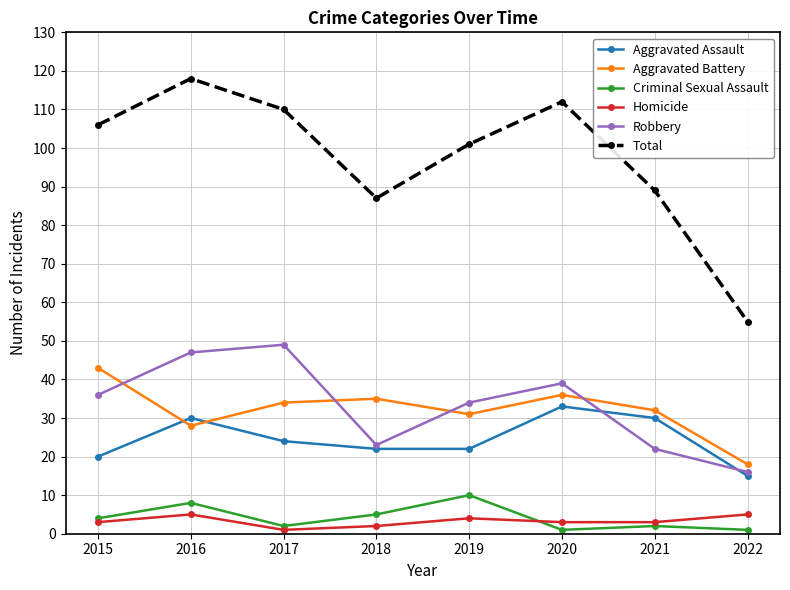

Where is the first local maximum for Criminal Sexual Assault?

2016